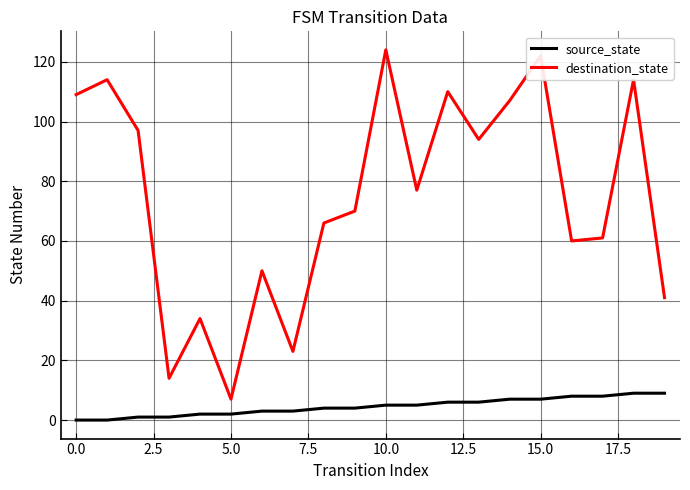

What is the maximum value for source_state?

9